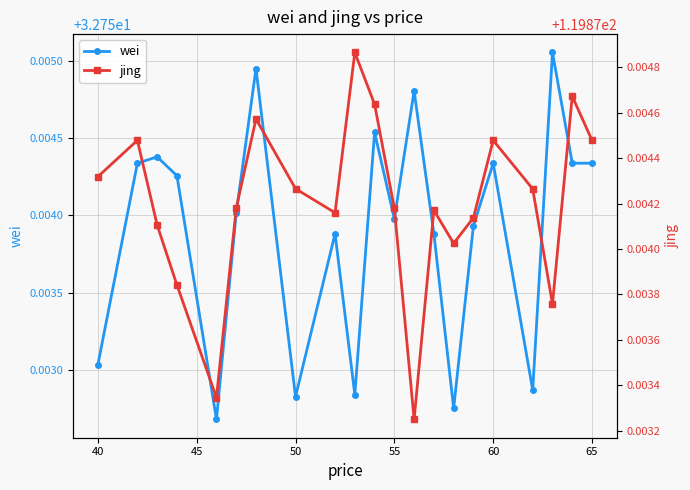

Reading left to right, what are all the values shown in this chart?

wei: 32.8	32.8	32.8	32.8	32.8	32.8	32.8	32.8	32.8	32.8	32.8	32.8	32.8	32.8	32.8	32.8	32.8	32.8	32.8	32.8	32.8
jing: 119.9	119.9	119.9	119.9	119.9	119.9	119.9	119.9	119.9	119.9	119.9	119.9	119.9	119.9	119.9	119.9	119.9	119.9	119.9	119.9	119.9